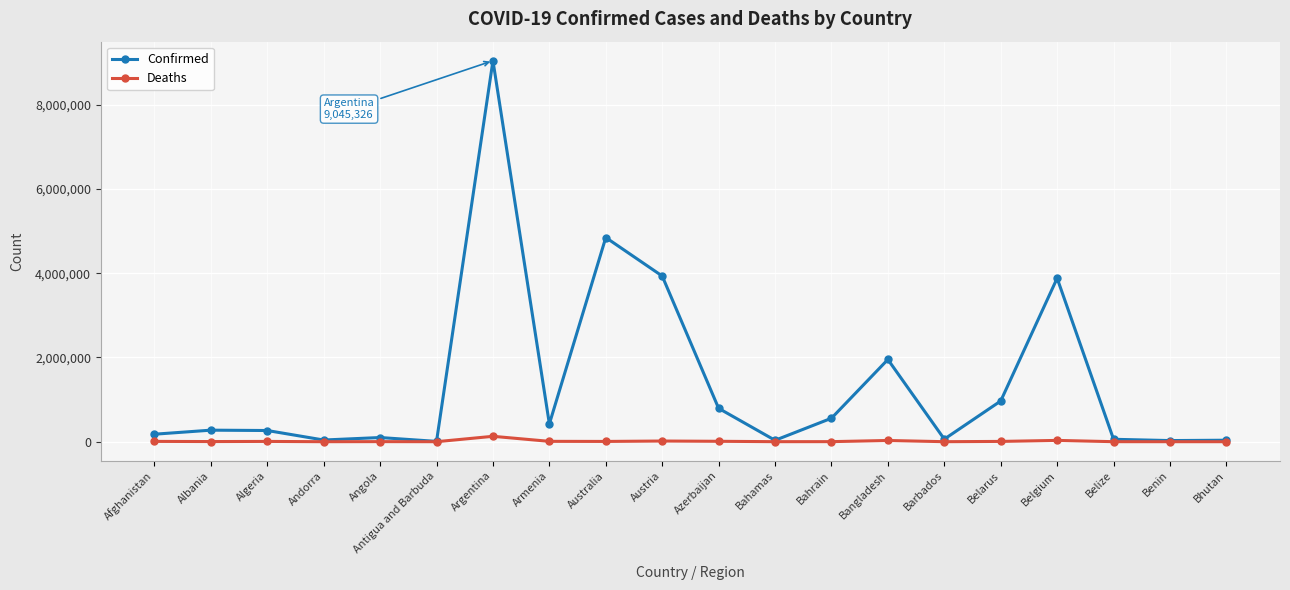

What is the greatest value displayed?

9045326